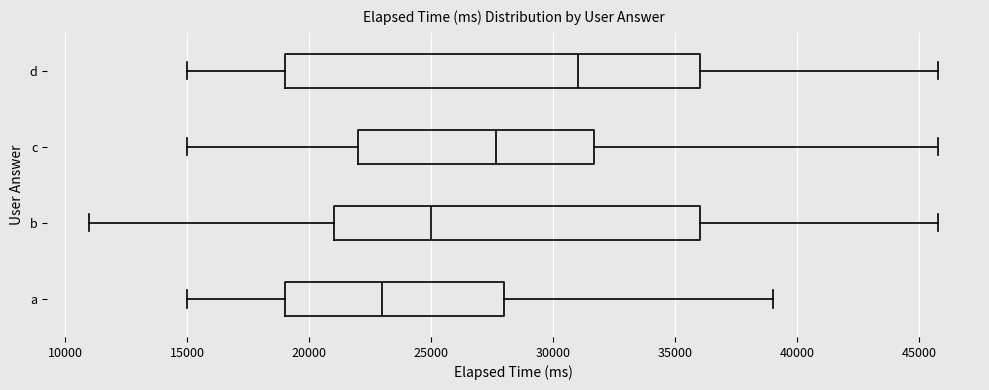

Reading bottom to top, transcribe this box plot: for each box, give where its median line is, the range the box spans, and where its two whiskers end, as read against the x-axis. The values are not printed on the chart, so give them approximately, as read against the axis.

a: median 23000, box 19000 to 28000, whiskers 15000 to 39000
b: median 25000, box 21000 to 36000, whiskers 11000 to 46000
c: median 27500, box 22000 to 31500, whiskers 15000 to 46000
d: median 31000, box 19000 to 36000, whiskers 15000 to 46000